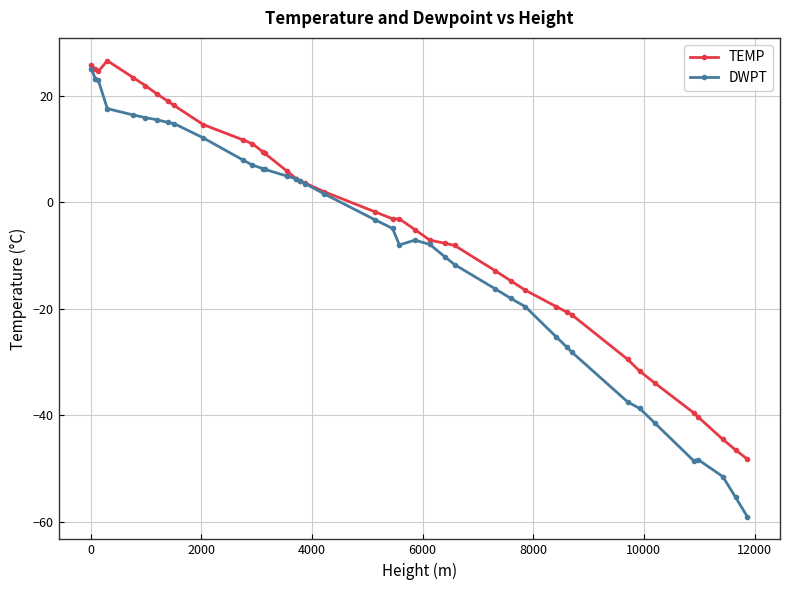

How many distinct data groups are displayed?

2